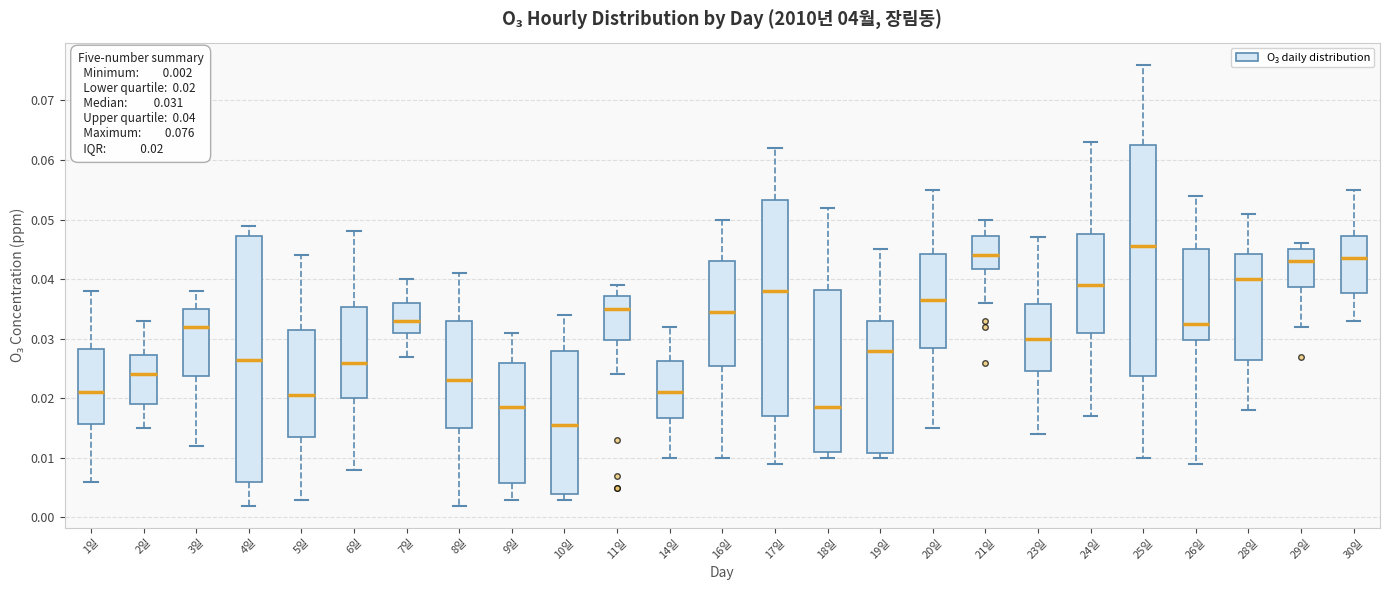

Which box has the highest median line?

25일